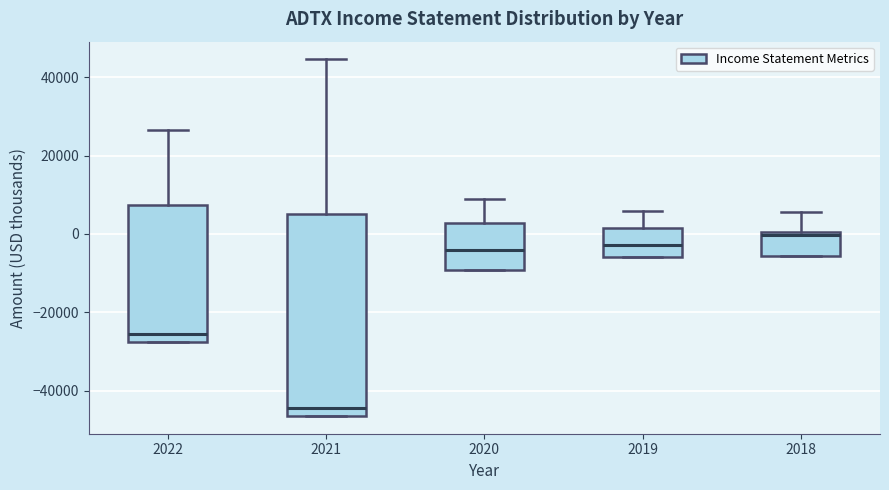

Which box's median line is the highest?

2018